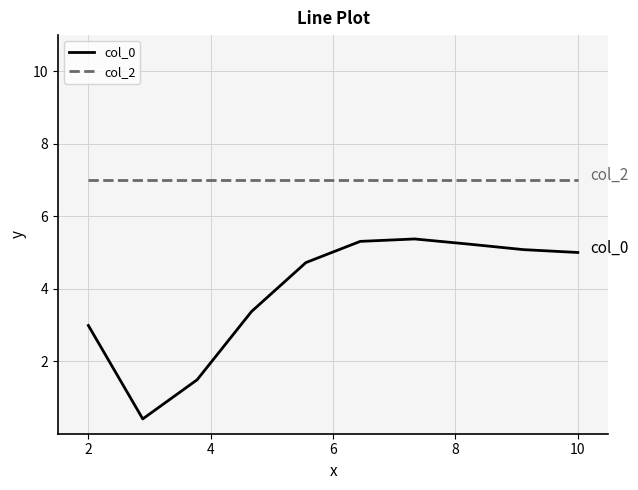

True or false: col_0 and col_2 cross at least once.

False